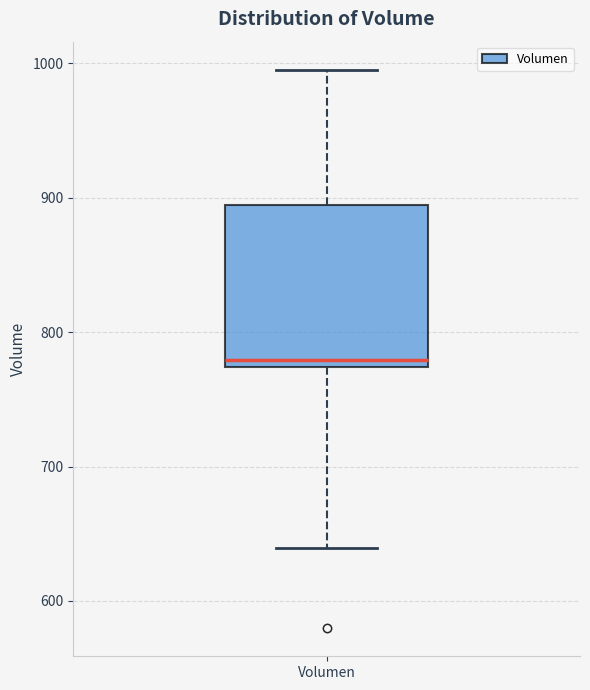

Read this box plot against the y-axis: the position of the median line, the range covered by the box, and the ends of both whiskers. The values are not printed on the chart, so give them approximately, as read against the axis.

median 780, box 770 to 890, whiskers 640 to 1000